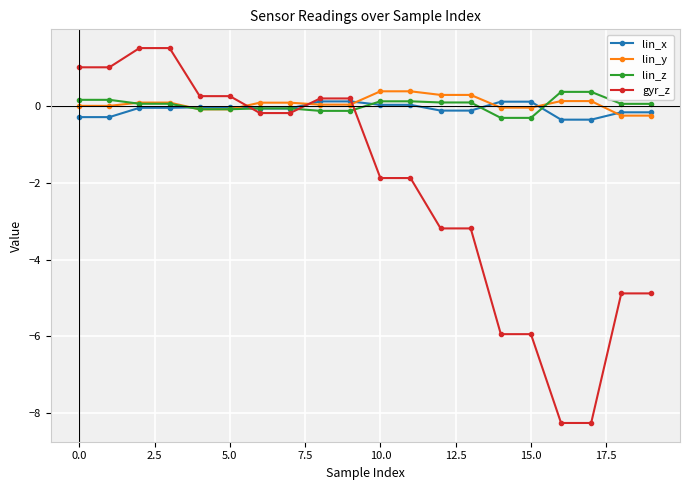

At how many categories does at least one series exceed -4?

20